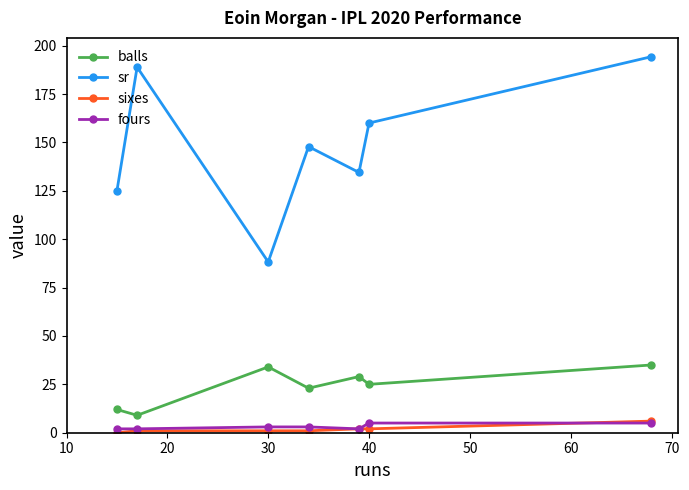

True or false: sixes and sr intersect in this chart.

False